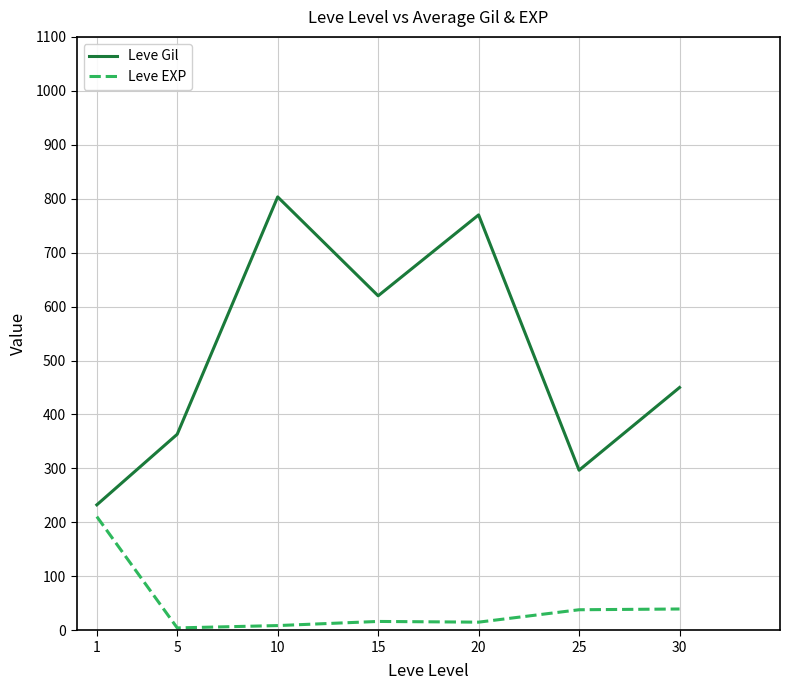

Which series has the widest spread of values?

Leve Gil